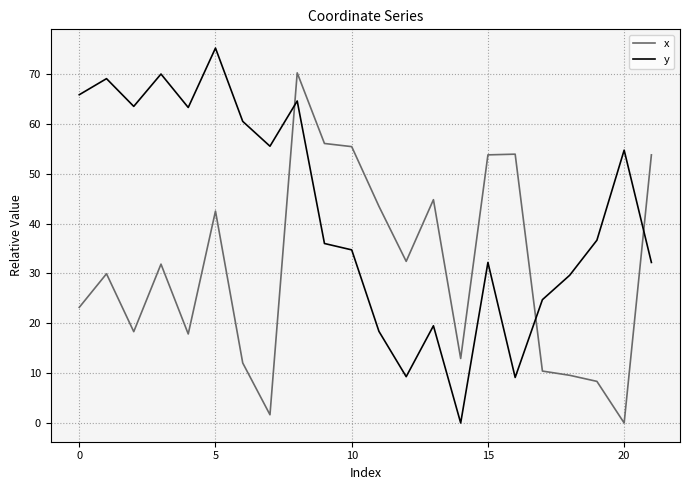

What is the difference between the maximum and minimum values in the y series?

75.2